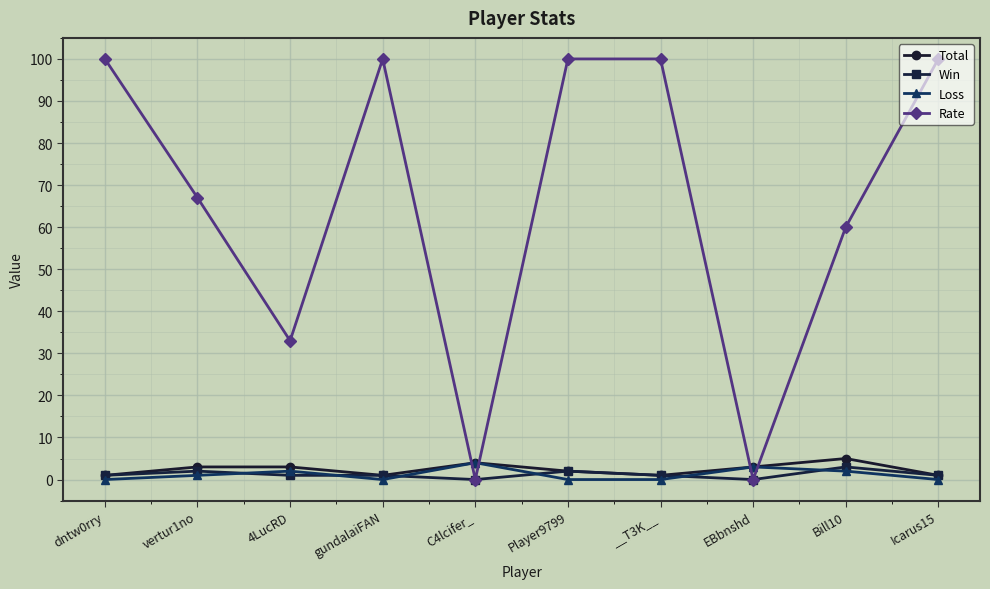

At which category does Total reach its first local valley?

gundalaiFAN